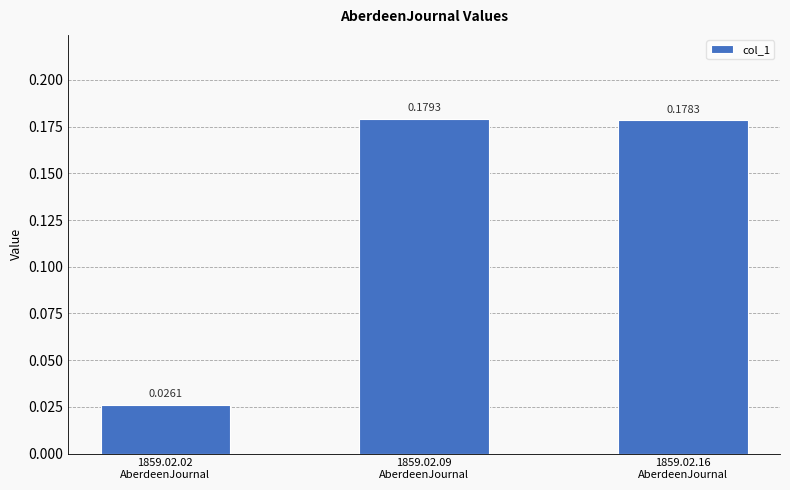

List the labels in order of value, smallest first.

1859.02.02
AberdeenJournal, 1859.02.16
AberdeenJournal, 1859.02.09
AberdeenJournal